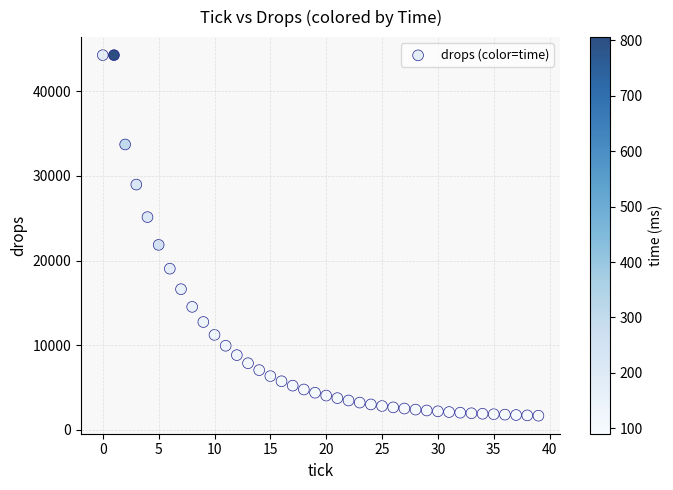

What Y value in the scatter plot is closest to 22971?

21855